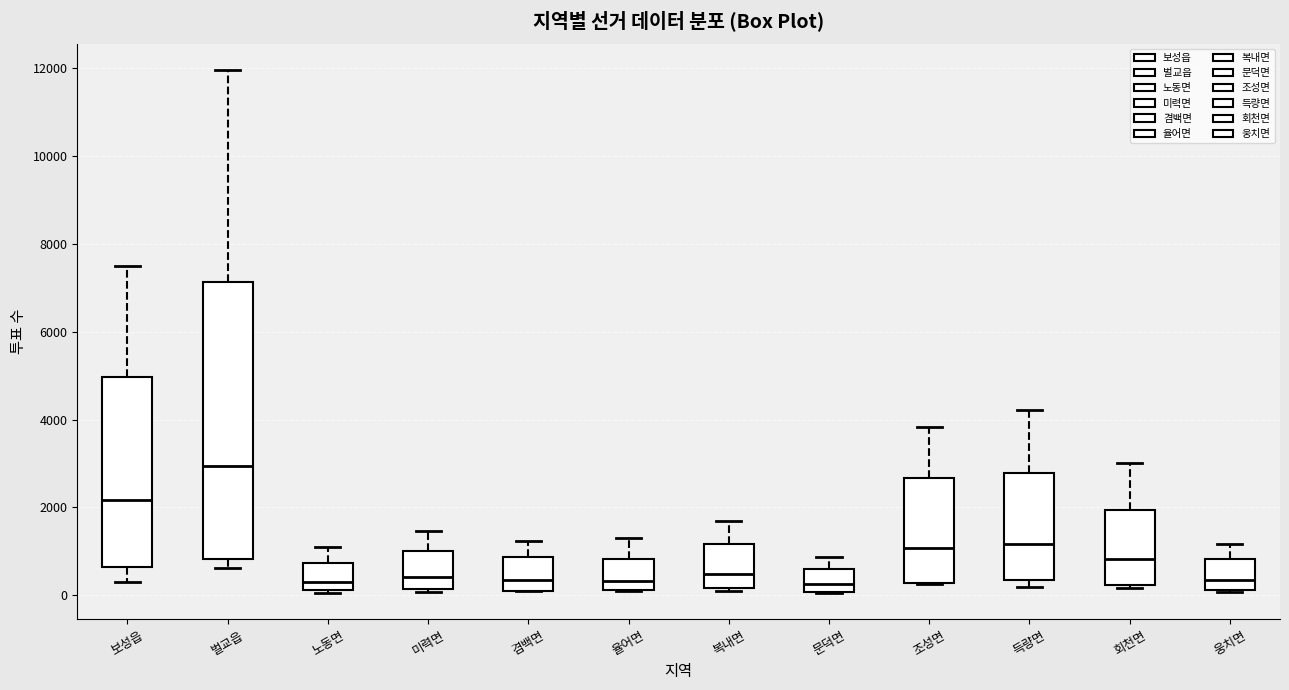

Reading left to right, transcribe this box plot: for each box, give where its median line is, the range the box spans, and where its two whiskers end, as read against the y-axis. The values are not printed on the chart, so give them approximately, as read against the axis.

보성읍: median 2200, box 600 to 5000, whiskers 400 to 7600
벌교읍: median 3000, box 800 to 7200, whiskers 600 to 12000
노동면: median 400, box 200 to 800, whiskers 0 to 1200
미력면: median 400, box 200 to 1000, whiskers 0 to 1400
겸백면: median 400, box 200 to 800, whiskers 0 to 1200
율어면: median 400, box 200 to 800, whiskers 0 to 1400
복내면: median 400, box 200 to 1200, whiskers 200 to 1800
문덕면: median 200, box 0 to 600, whiskers 0 to 800
조성면: median 1000, box 200 to 2600, whiskers 200 to 3800
득량면: median 1200, box 400 to 2800, whiskers 200 to 4200
회천면: median 800, box 200 to 2000, whiskers 200 to 3000
웅치면: median 400, box 200 to 800, whiskers 0 to 1200